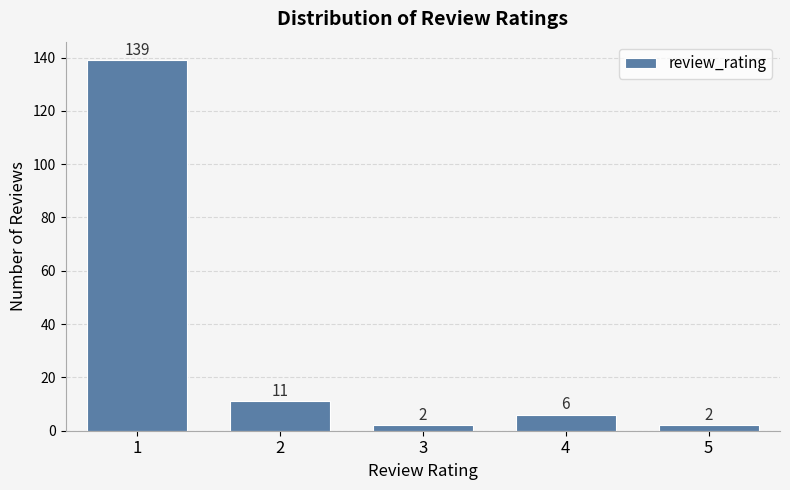

Reading right to left, extract all data points from this chart.

2	6	2	11	139